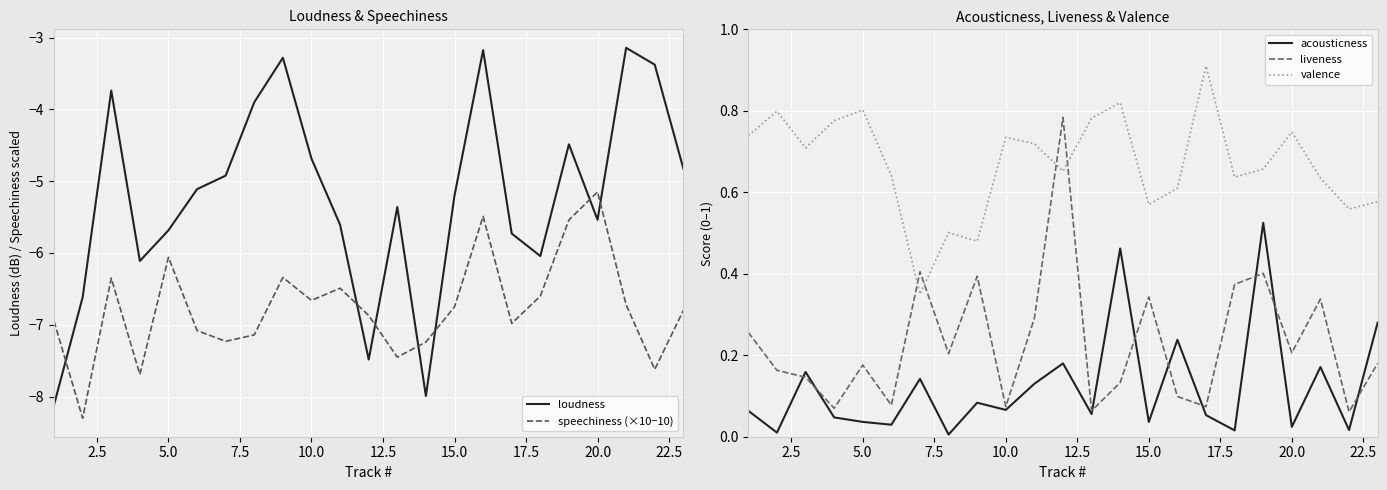

Rank the series by their maximum value, from highest to lowest.

valence, liveness, acousticness, loudness, speechiness (×10−10)